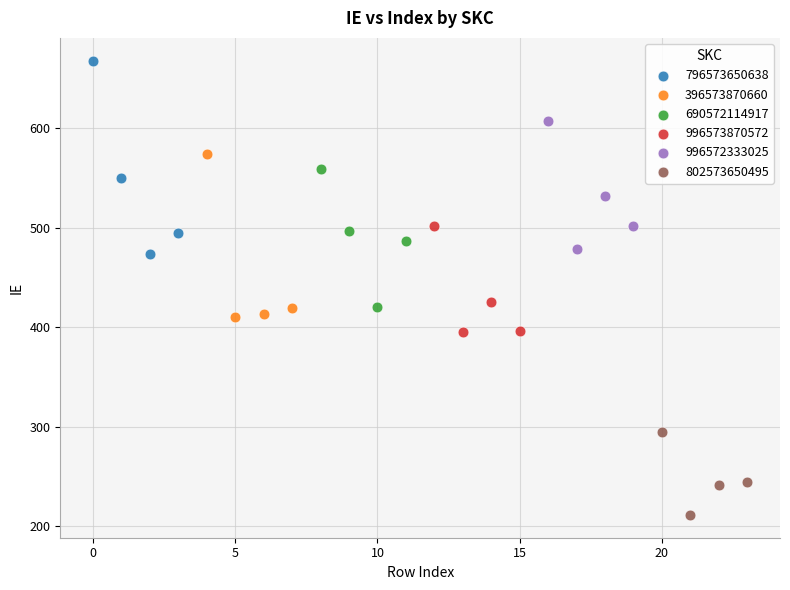

What are all the series names shown in the legend?

796573650638, 396573870660, 690572114917, 996573870572, 996572333025, 802573650495